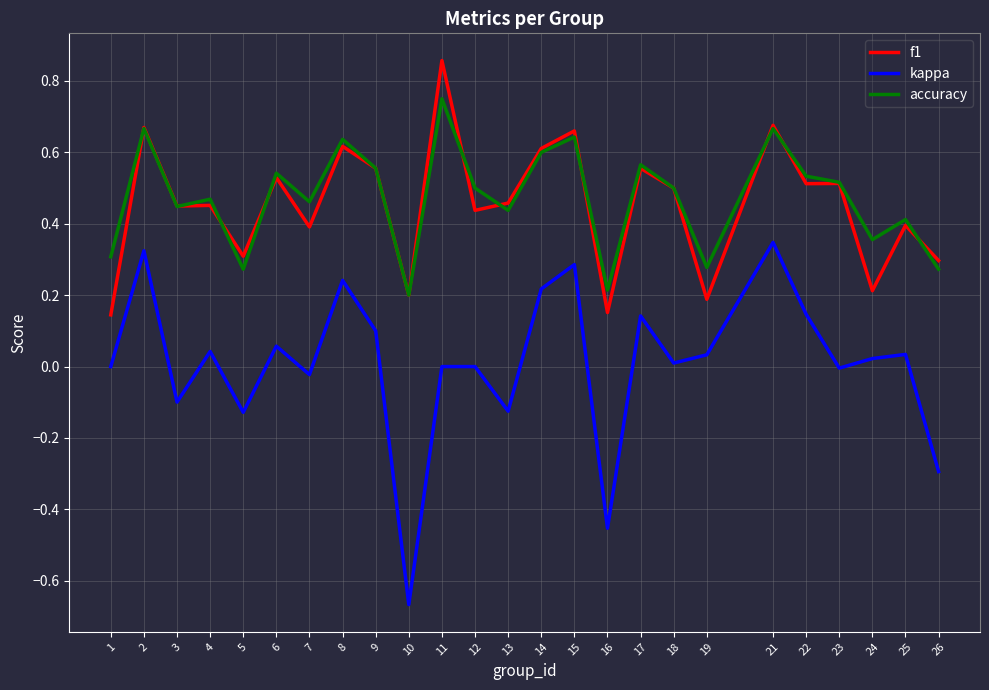

True or false: accuracy and kappa cross at least once.

False